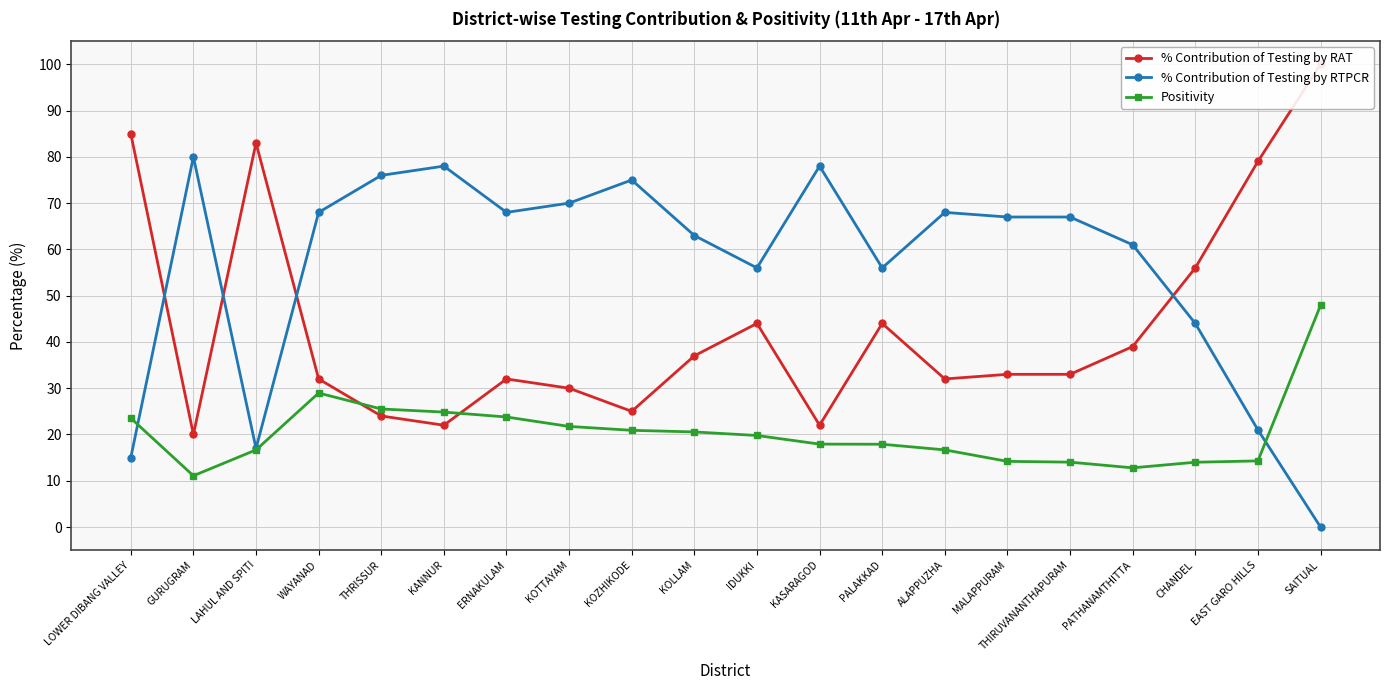

How many values in the % Contribution of Testing by RAT series are below 33?

9